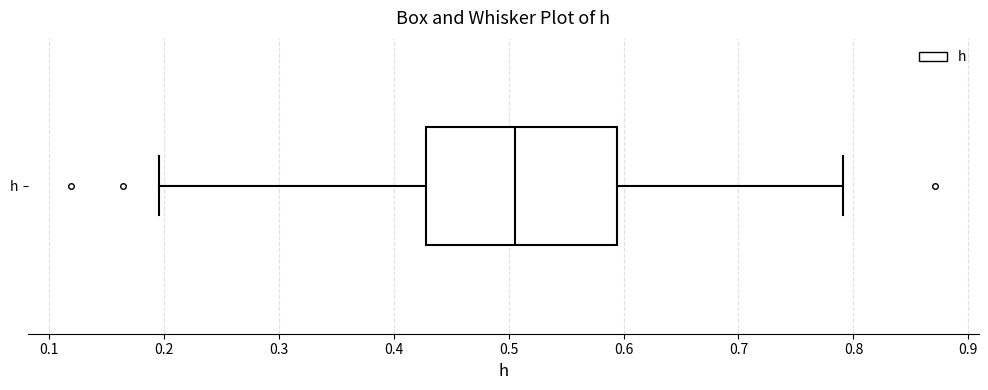

Transcribe this box plot: give where the median line is, the range the box spans, and where the two whiskers end, as read against the x-axis. The values are not printed on the chart, so give them approximately, as read against the axis.

median 0.51, box 0.43 to 0.59, whiskers 0.20 to 0.79